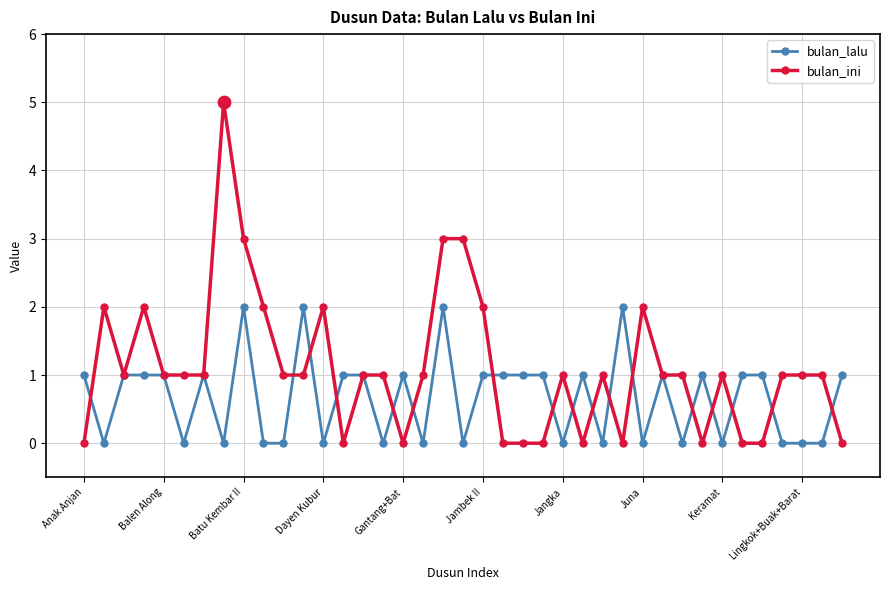

What is the maximum value shown in the chart?

5